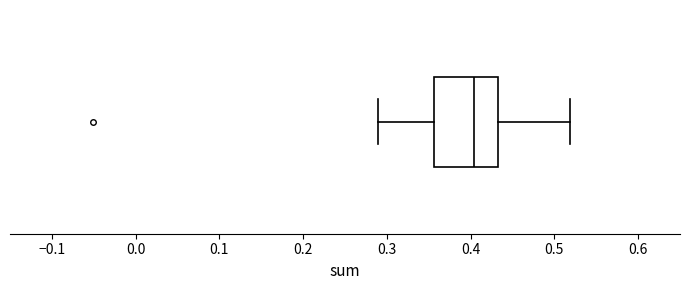

Where does the median line of the box sit on the x-axis? The values are not printed on the chart, so give them approximately, as read against the axis.

0.40